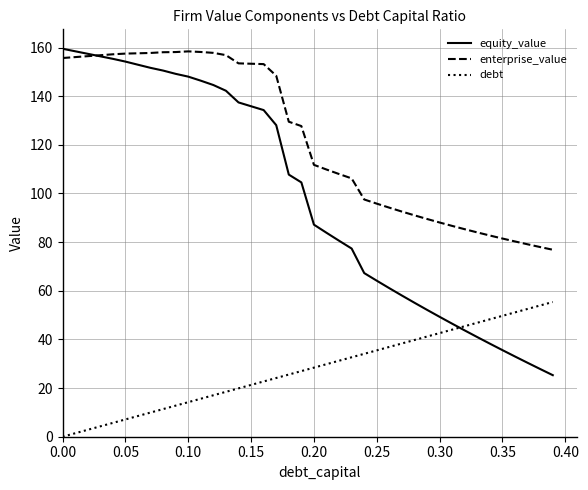

What is the average value of the equity_value series?

98.3